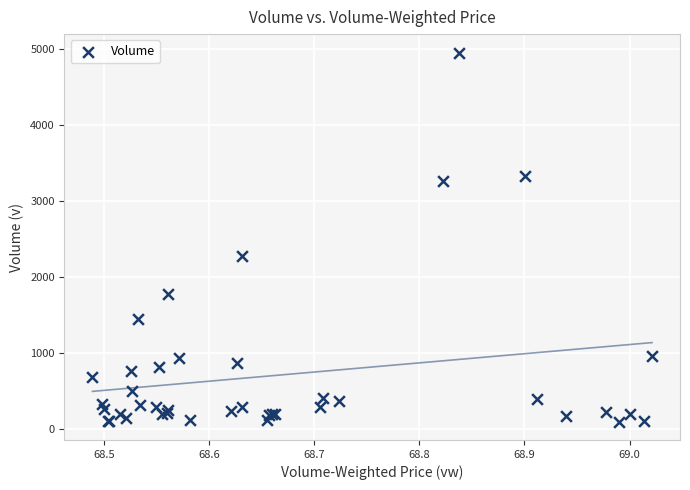

What Y value in the scatter plot is closest to 2524?

2278